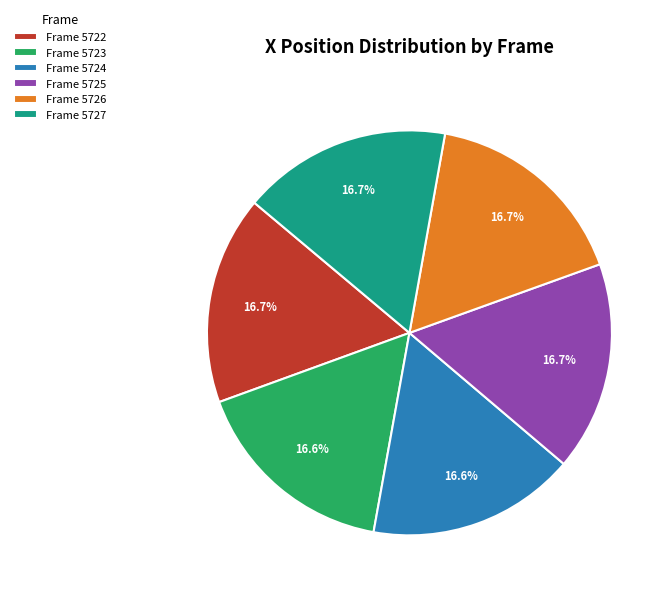

Does Frame 5726 represent more than half of the total?

No